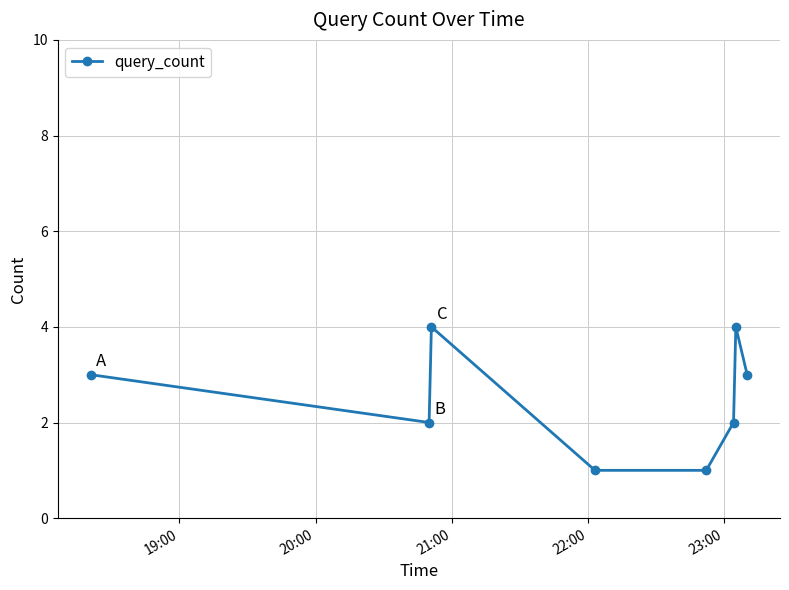

Count the number of data series in this chart.

1